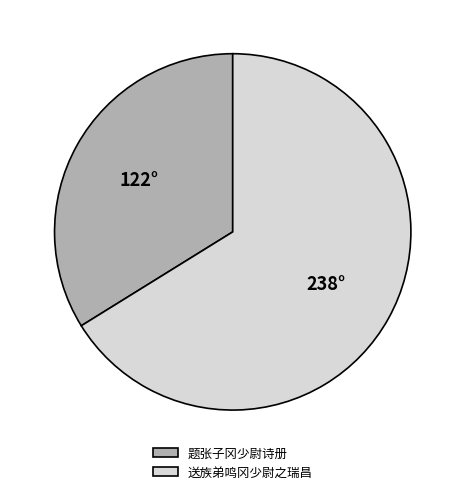

Rank the categories by value from highest to lowest.

送族弟鸣冈少尉之瑞昌, 题张子冈少尉诗册